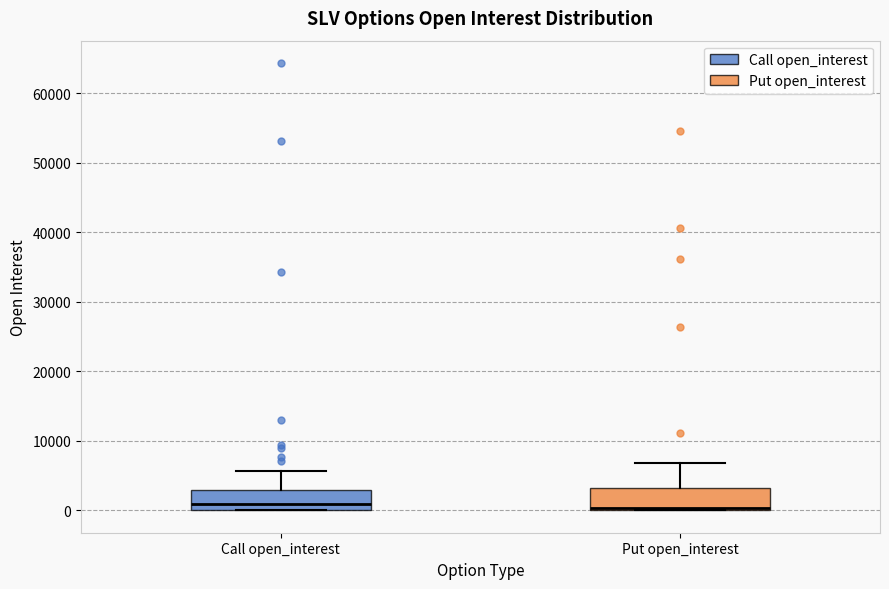

Where is the lower edge of the box for Call open_interest on the y-axis? The values are not printed on the chart, so give them approximately, as read against the axis.

0